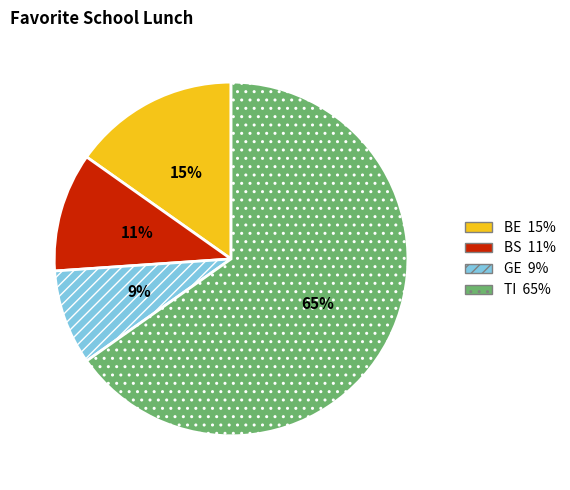

To the nearest percent, what is the average slice percentage?

25%